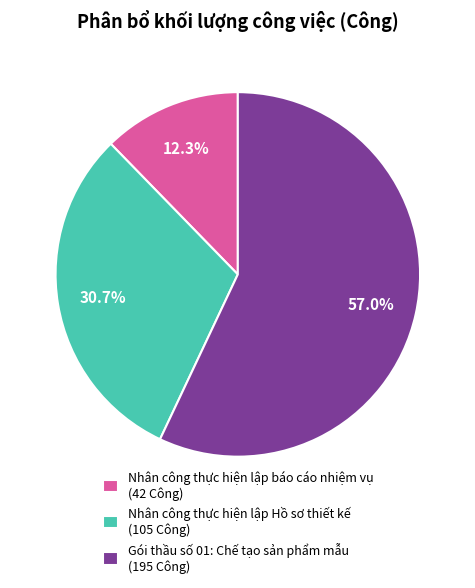

Between Nhân công thực hiện lập Hồ sơ thiết kế and Nhân công thực hiện lập báo cáo nhiệm vụ, which is larger?

Nhân công thực hiện lập Hồ sơ thiết kế